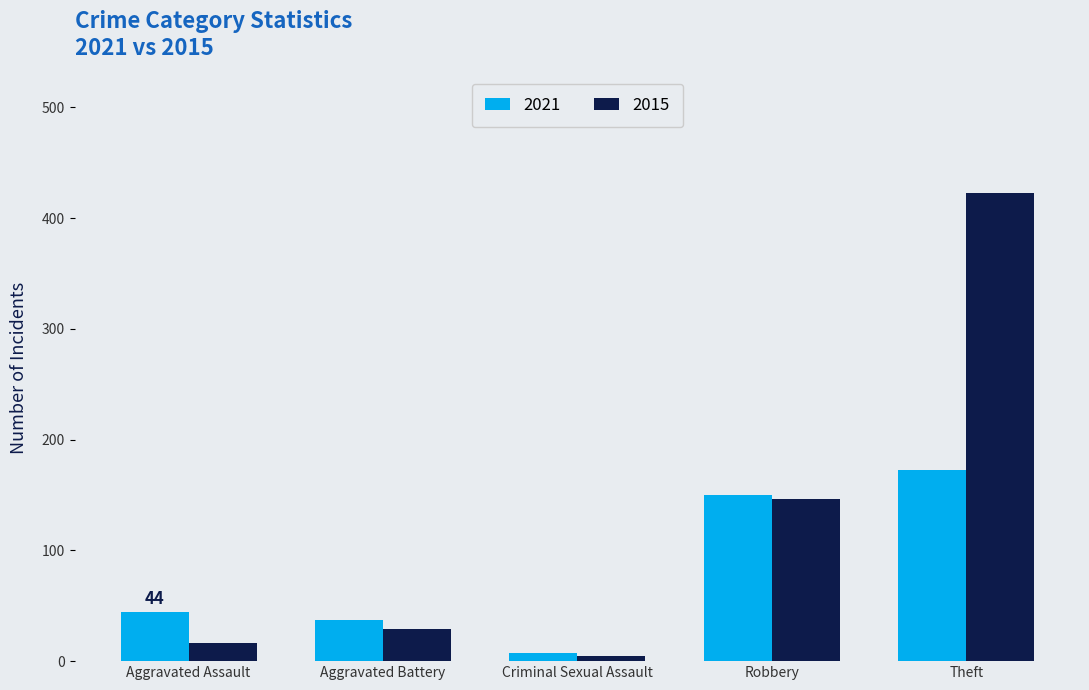

Rank the series by their average value, from lowest to highest.

2021, 2015